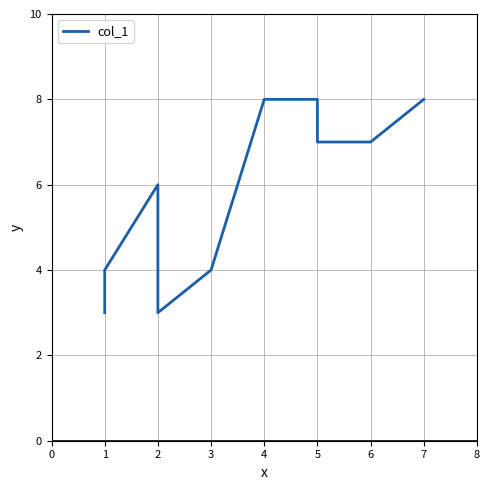

What is the average value?

6